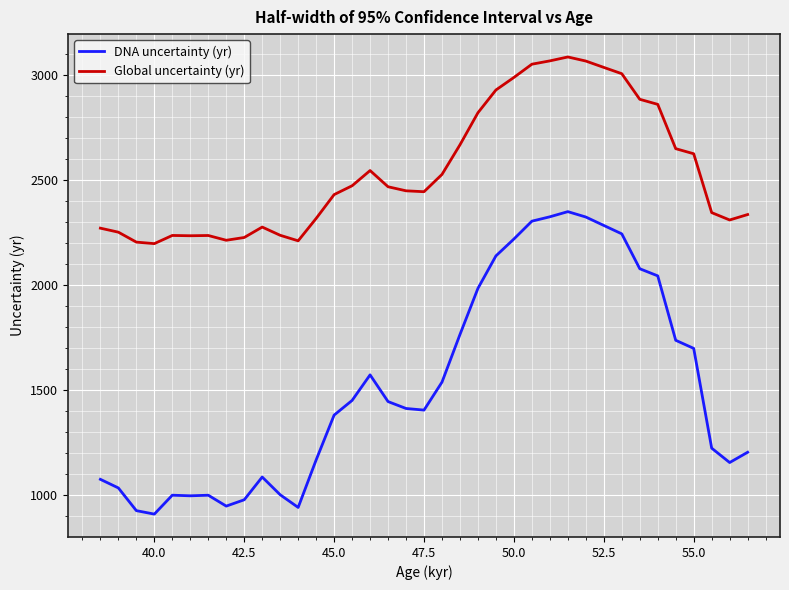

What is the lowest value of the DNA uncertainty (yr) series?

910.7